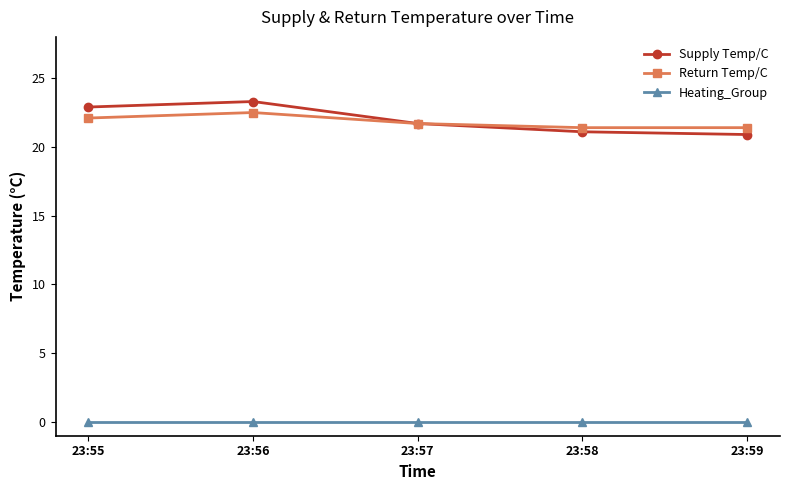

True or false: Heating_Group and Supply Temp/C cross at least once.

False